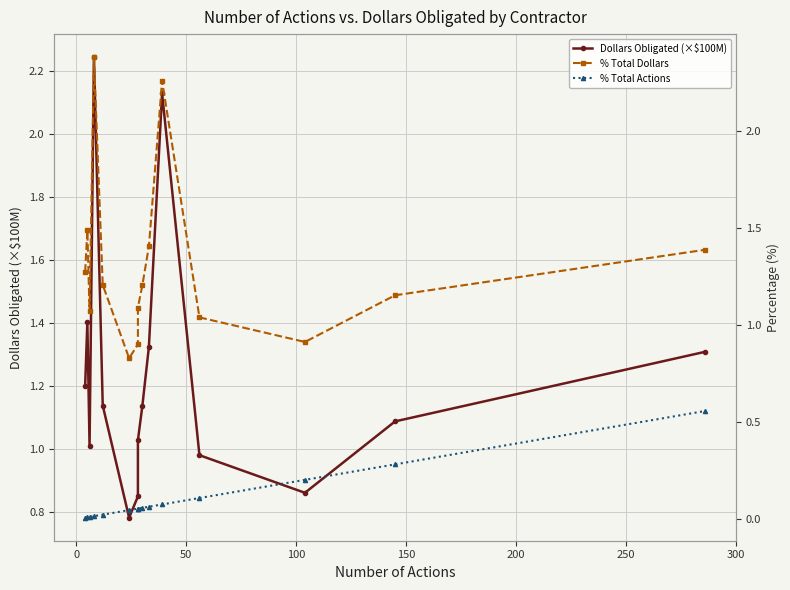

Between 0 and 50, which series saw the biggest shift?

% Total Dollars